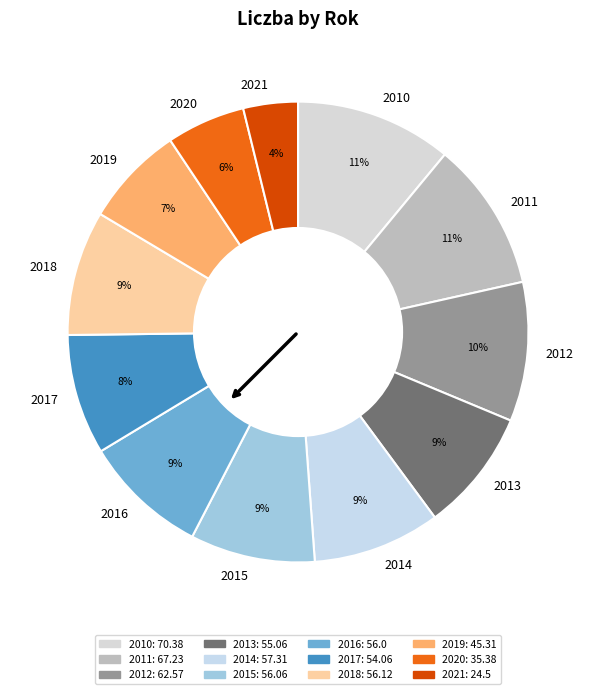

Count the number of slices in the pie.

12